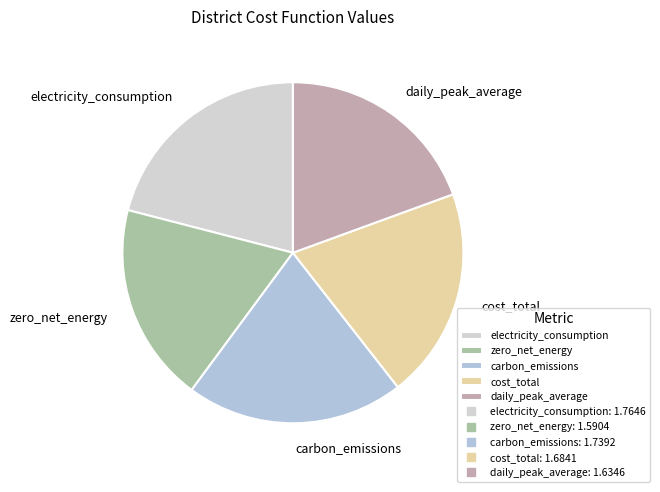

True or false: cost_total accounts for 29% of the total.

False